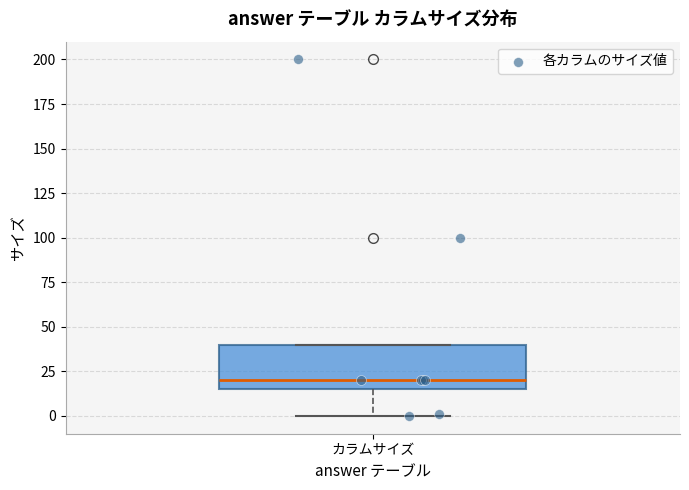

Transcribe this box plot: give where the median line is, the range the box spans, and where the two whiskers end, as read against the y-axis. The values are not printed on the chart, so give them approximately, as read against the axis.

median 20, box 15 to 40, whiskers 0 to 40